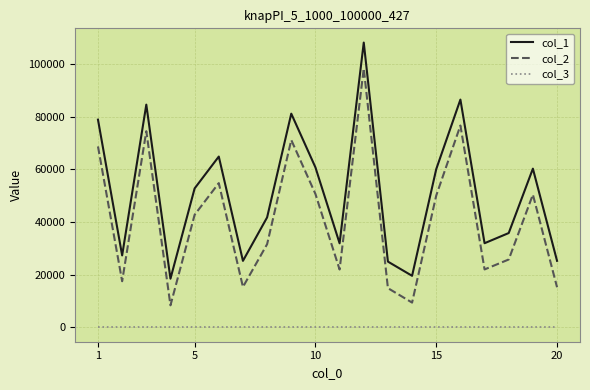

In col_1, how many points are higher than both neighbors (excluding endpoints)?

6